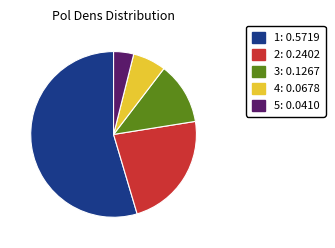

Which has a higher value, 1 or 2?

1